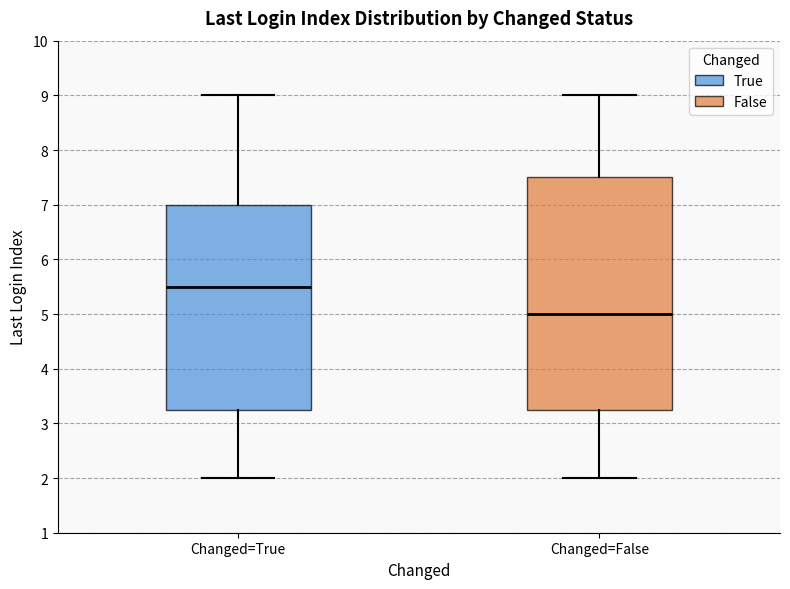

Which box is the tallest, from its lower edge to its upper edge?

Changed=False